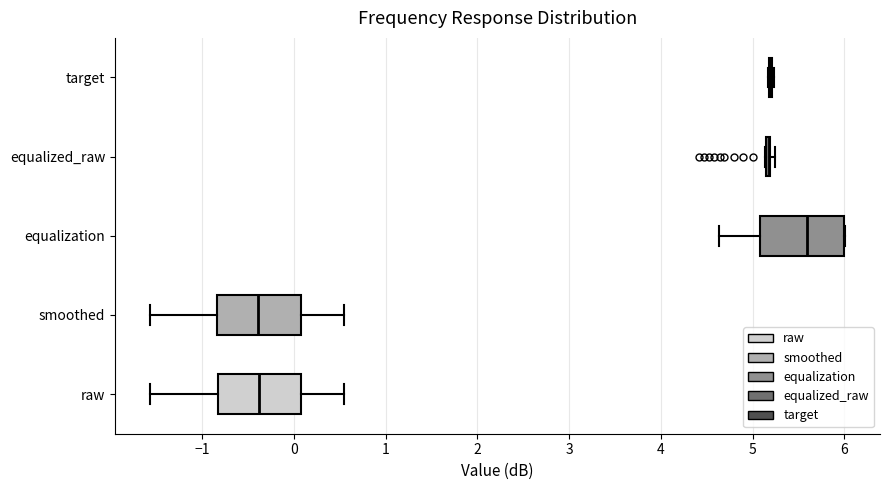

Where does the median line of the box for smoothed sit on the x-axis? The values are not printed on the chart, so give them approximately, as read against the axis.

-0.4